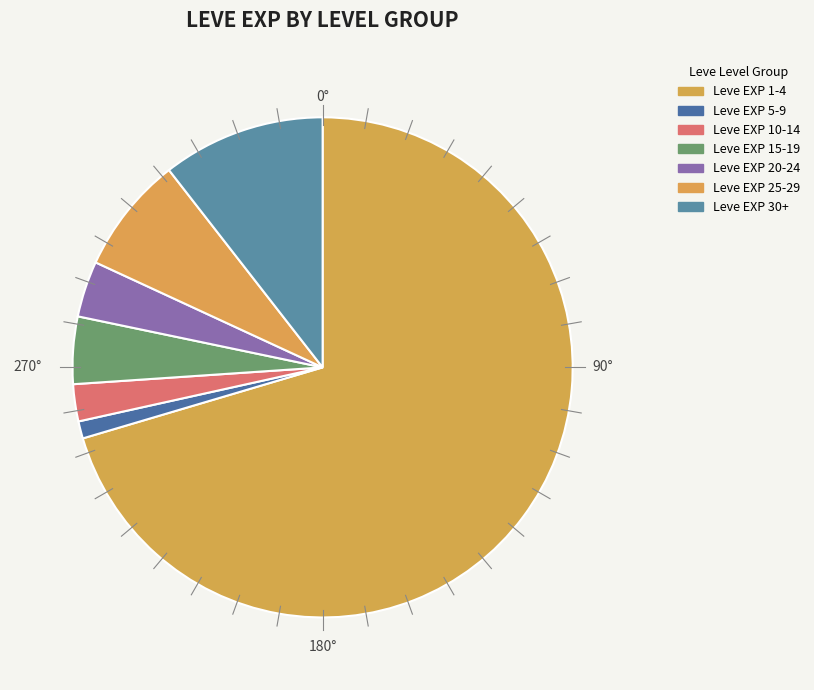

How many segments does this pie chart have?

7